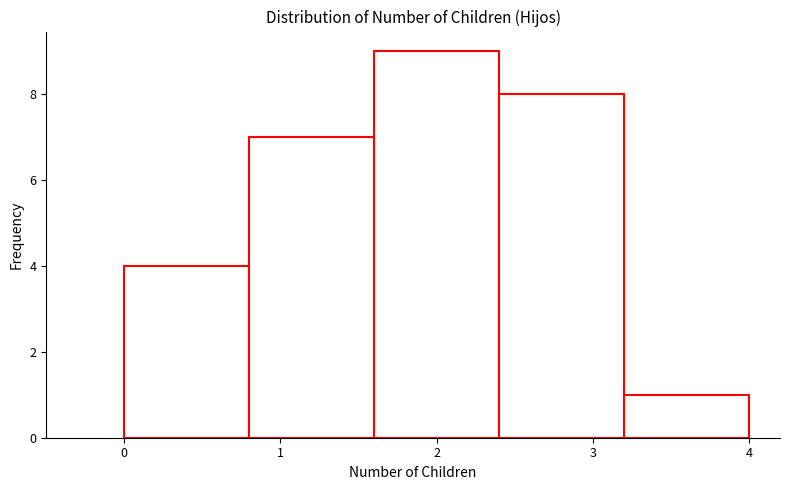

How tall is the bar that spans 0.0 to 0.8 on the x-axis? The values are not printed on the chart, so give them approximately, as read against the axis.

4